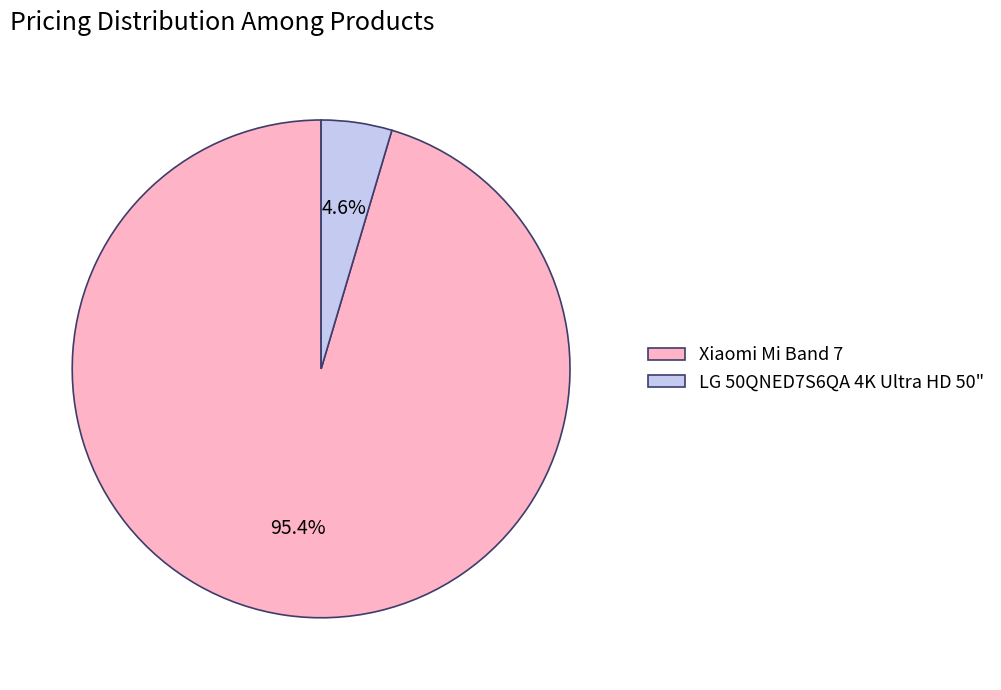

To the nearest percent, what portion does LG 50QNED7S6QA 4K Ultra HD 50" represent?

5%